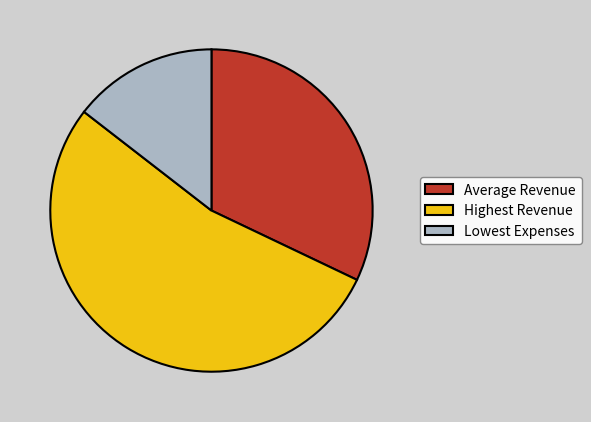

What is the ratio of the value at Average Revenue to the value at Highest Revenue?

0.6